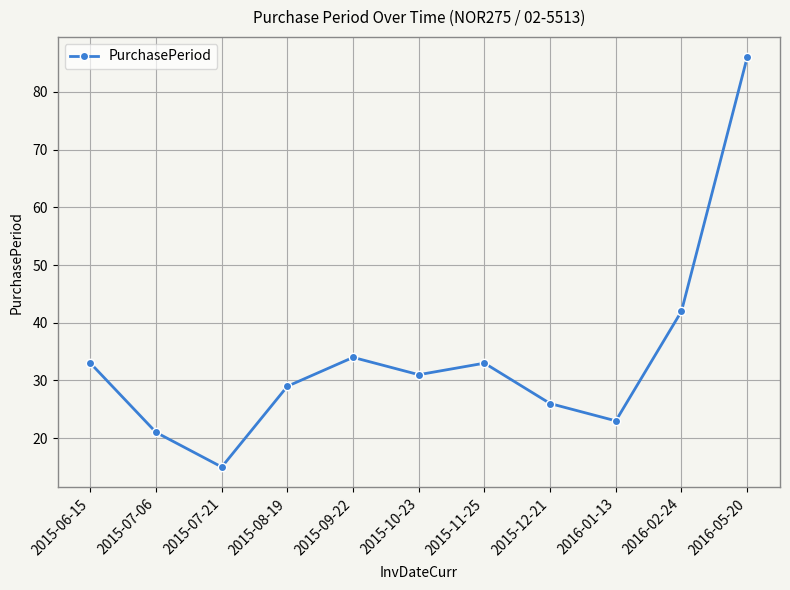

What is the average value?

34